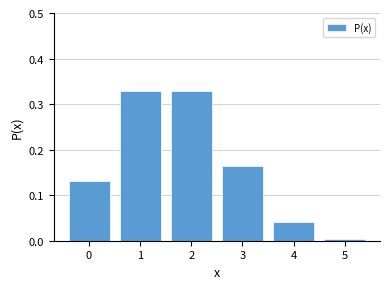

Is it true that the value at 0 is 0.2?

False